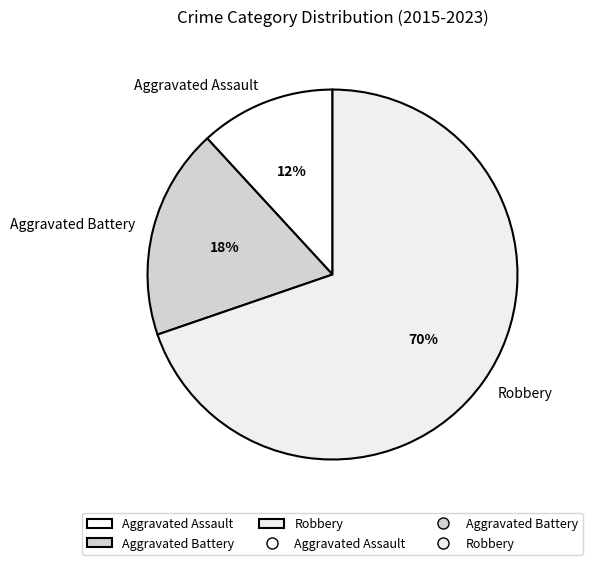

What is the largest slice in the pie chart?

Robbery